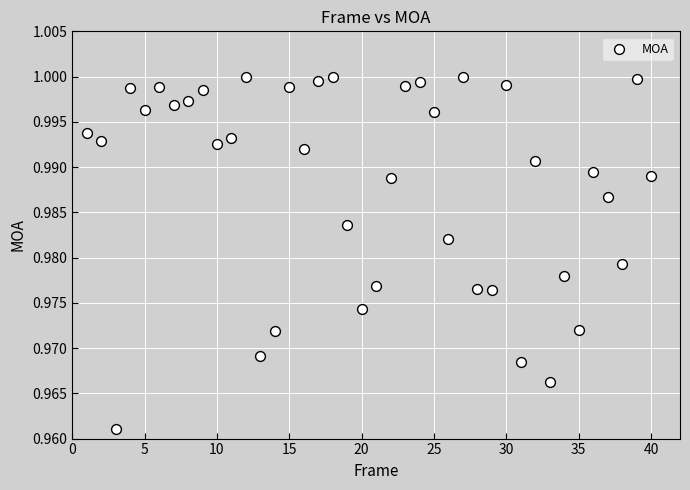

What is the range of X values (max minus min)?

39.0